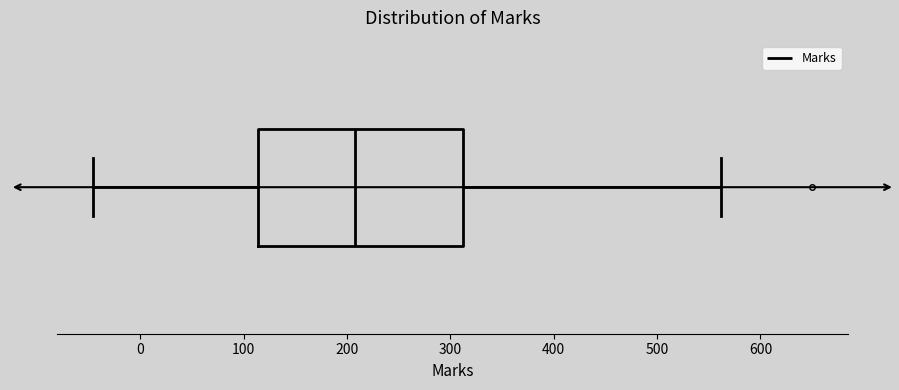

Read this box plot against the x-axis: the position of the median line, the range covered by the box, and the ends of both whiskers. The values are not printed on the chart, so give them approximately, as read against the axis.

median 210, box 110 to 310, whiskers -50 to 560